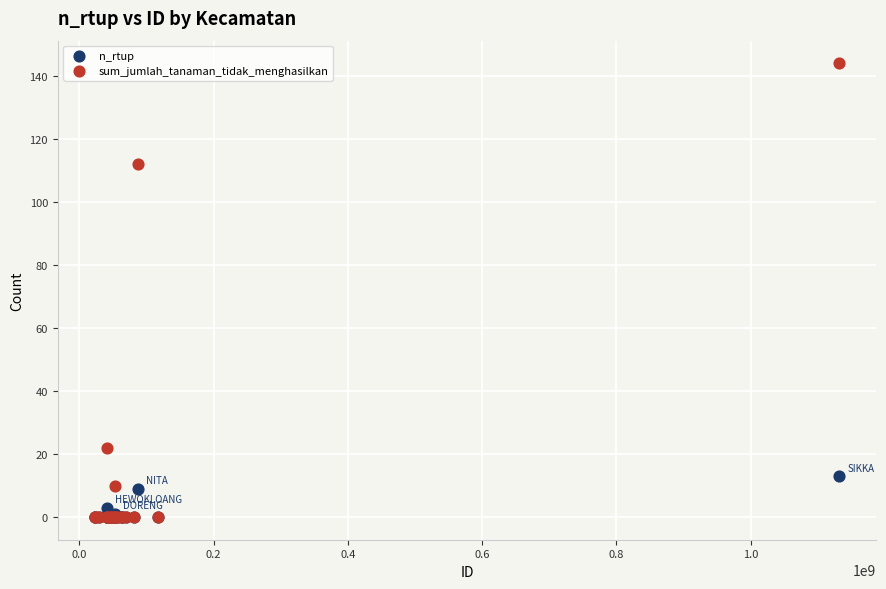

Across all series, what Y value is closest to 72?

112